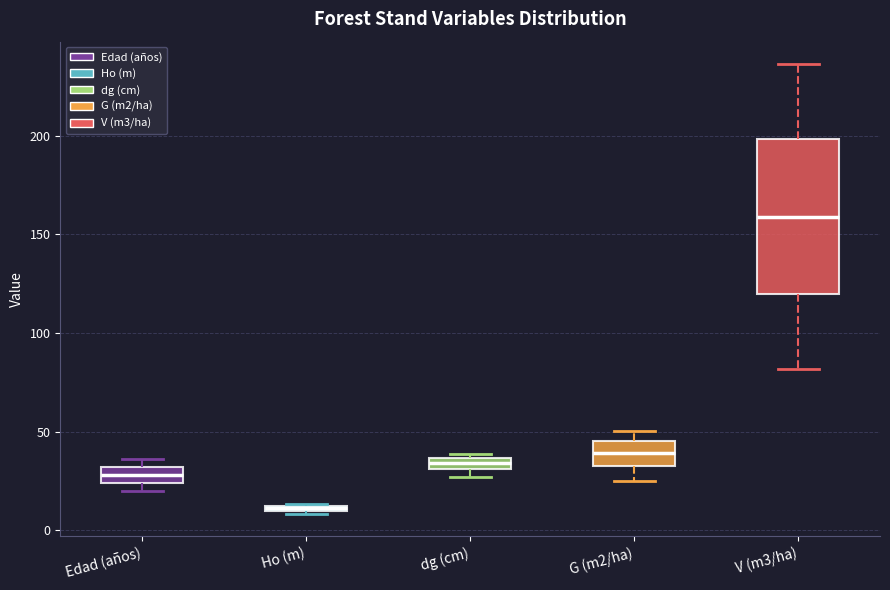

Where does the median line of the box for G (m2/ha) sit on the y-axis? The values are not printed on the chart, so give them approximately, as read against the axis.

40